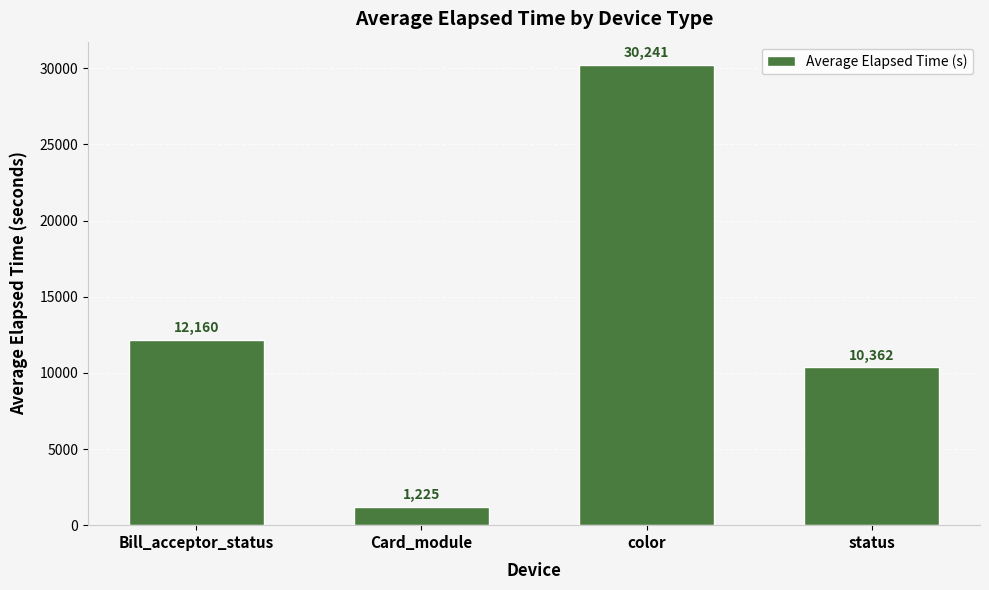

True or false: the data shows 1224.9 at Card_module.

True